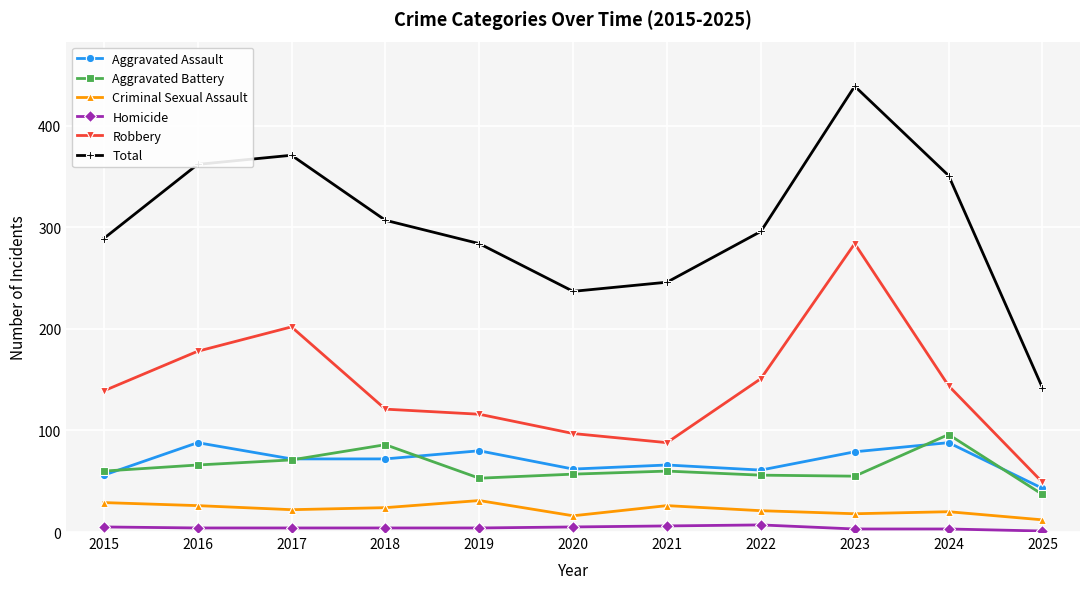

Is it true that Aggravated Battery equals 8 at 2025?

False